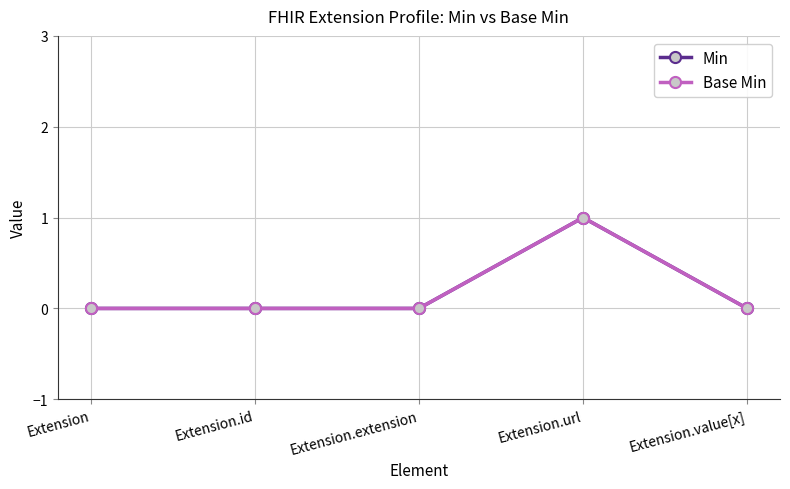

Does the chart have visible grid lines?

Yes